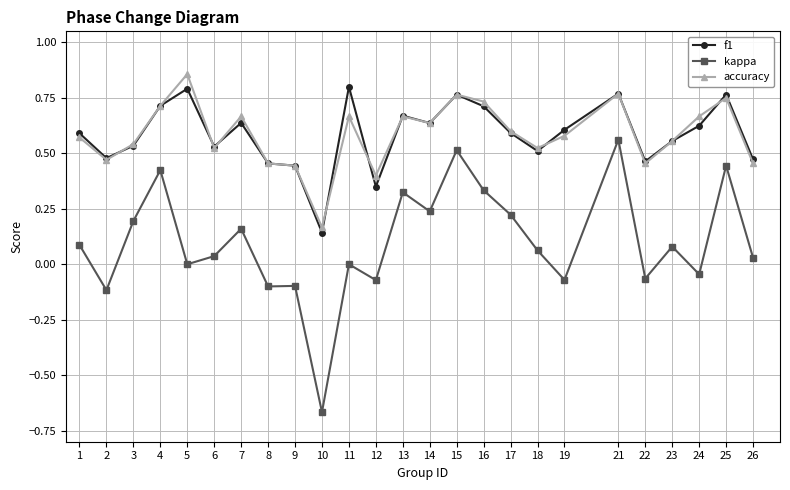

What are all the series names shown in the legend?

f1, kappa, accuracy